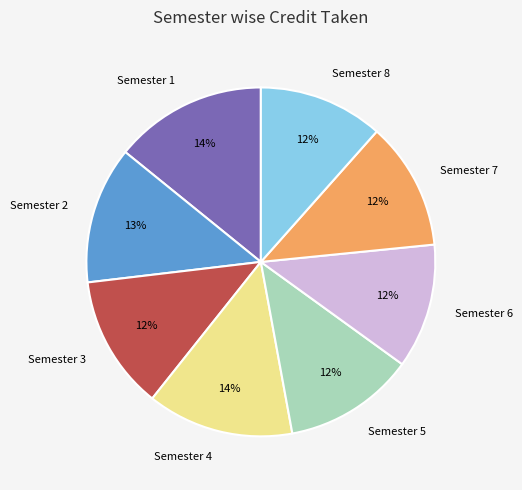

Count the number of slices in the pie.

8